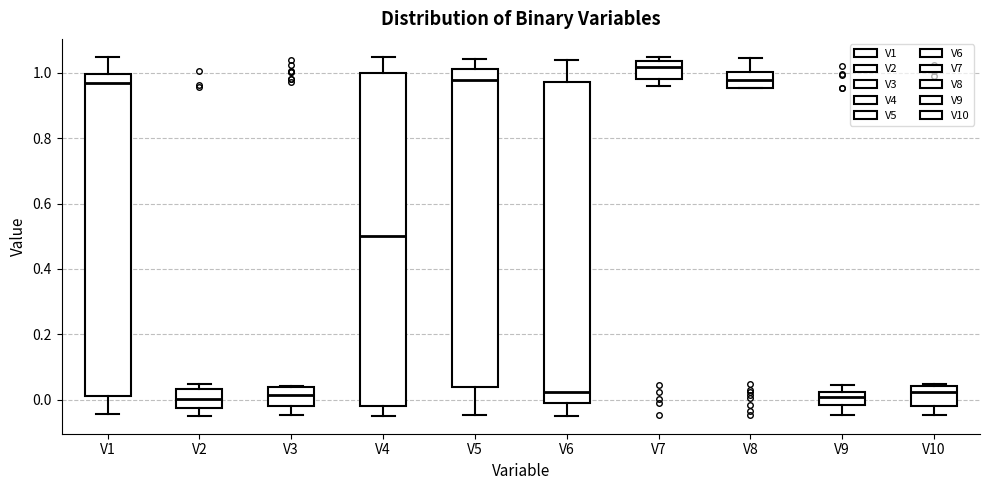

Where does the median line of the box for V8 sit on the y-axis? The values are not printed on the chart, so give them approximately, as read against the axis.

0.98